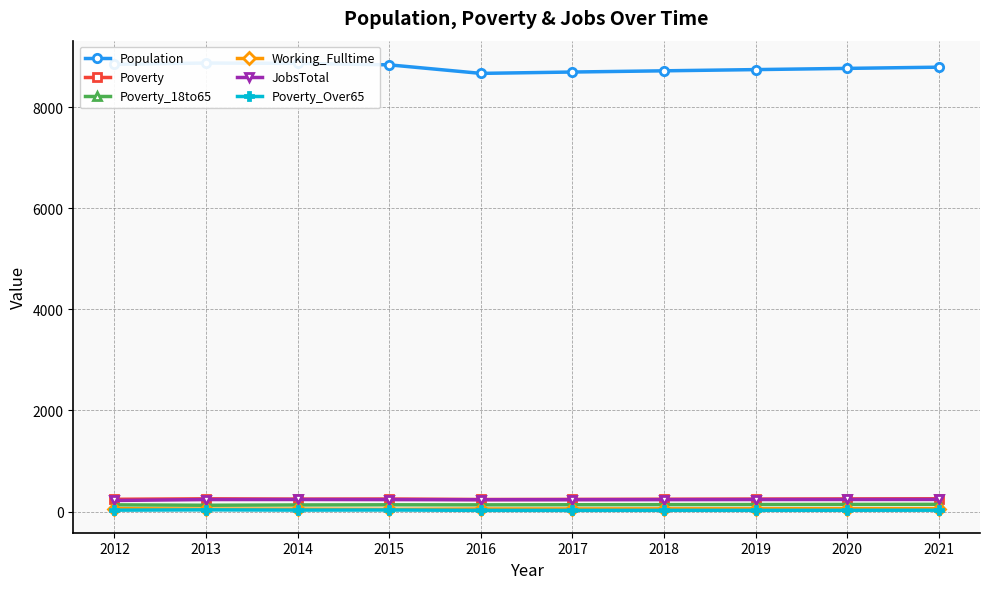

Does the chart display data point markers on the line(s)?

Yes